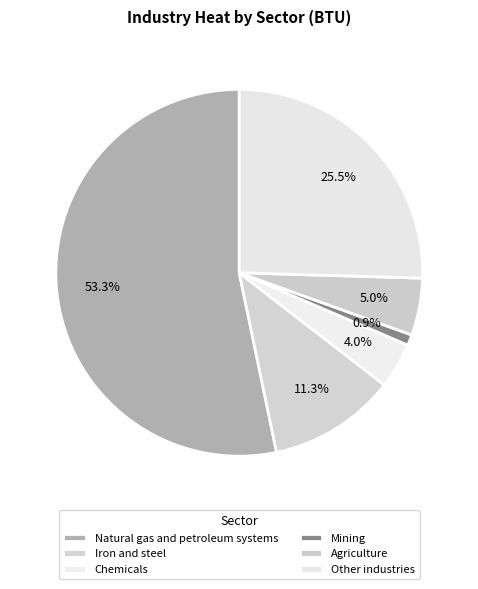

Is Natural gas and petroleum systems the majority of the pie?

Yes